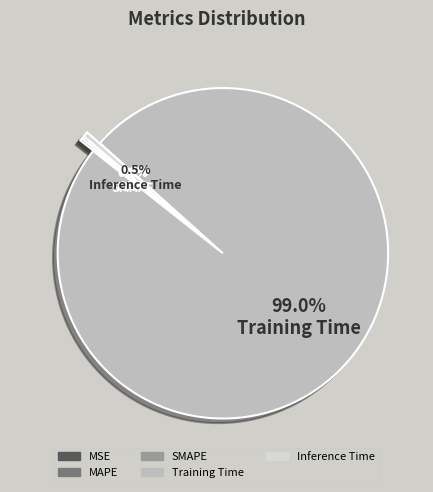

Does any single category account for the majority?

Yes